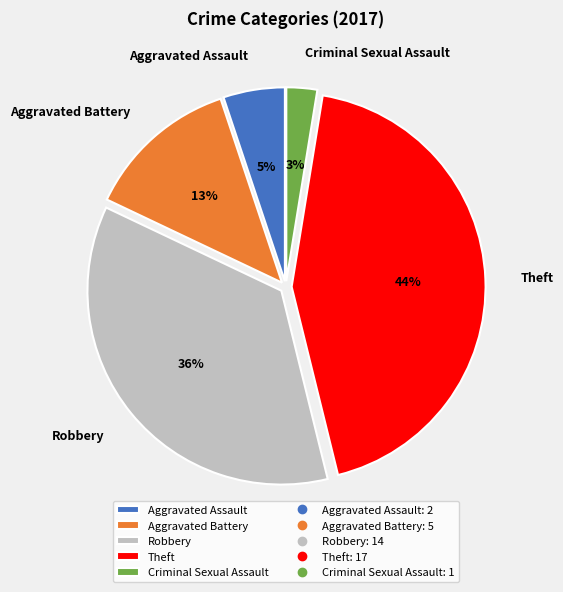

What is the largest slice in the pie chart?

Theft